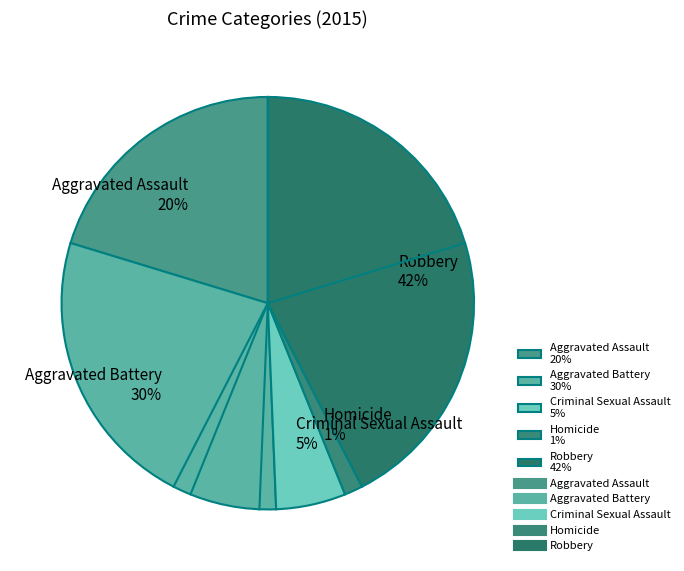

To the nearest percent, what percentage of the pie is Criminal Sexual Assault?

5%